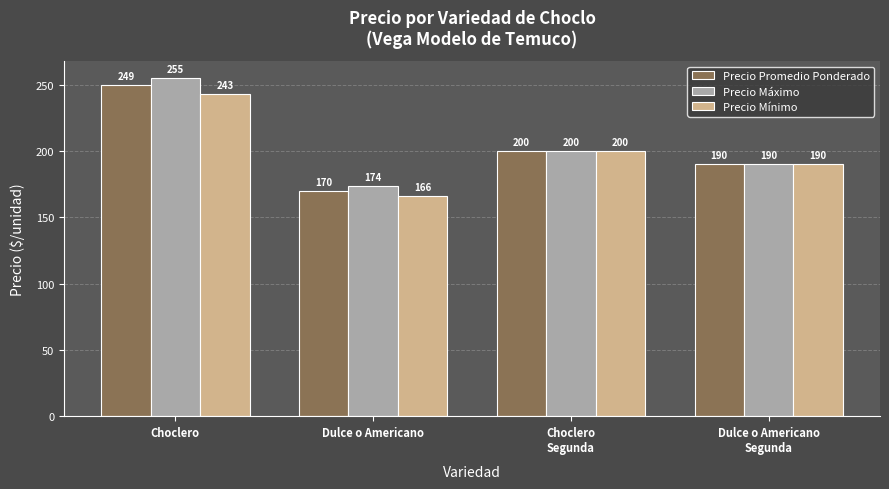

At which category is the sum across all series the highest?

Choclero